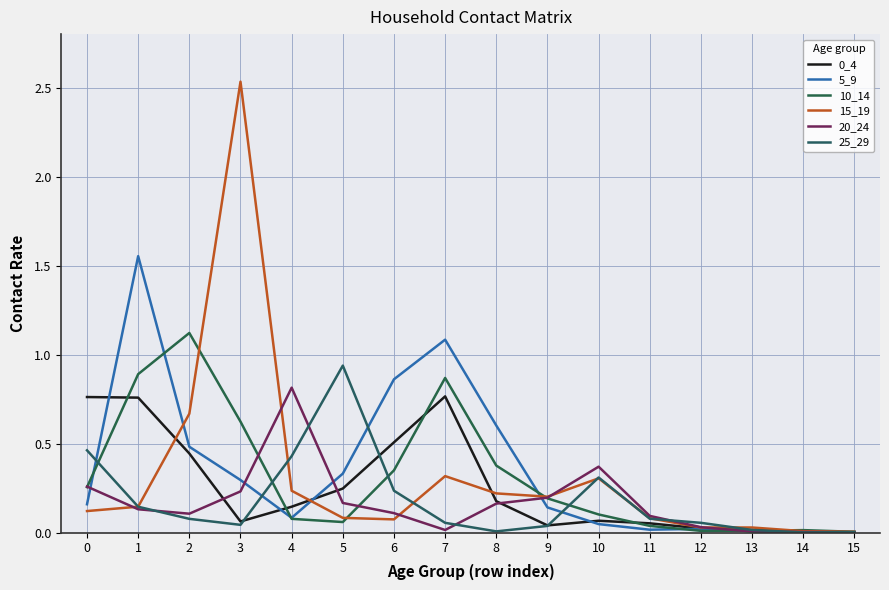

Reading left to right, list all the values displayed in this chart.

0_4: 0=0.8	1=0.8	2=0.4	3=0.1	4=0.1	5=0.2	6=0.5	7=0.8	8=0.2	9=0.0	10=0.1	11=0.1	12=0.0	13=0.0	14=0.0	15=0.0
5_9: 0=0.2	1=1.6	2=0.5	3=0.3	4=0.1	5=0.3	6=0.9	7=1.1	8=0.6	9=0.1	10=0.0	11=0.0	12=0.0	13=0.0	14=0.0	15=0.0
10_14: 0=0.3	1=0.9	2=1.1	3=0.6	4=0.1	5=0.1	6=0.4	7=0.9	8=0.4	9=0.2	10=0.1	11=0.0	12=0.0	13=0.0	14=0.0	15=0.0
15_19: 0=0.1	1=0.1	2=0.7	3=2.5	4=0.2	5=0.1	6=0.1	7=0.3	8=0.2	9=0.2	10=0.3	11=0.1	12=0.0	13=0.0	14=0.0	15=0.0
20_24: 0=0.3	1=0.1	2=0.1	3=0.2	4=0.8	5=0.2	6=0.1	7=0.0	8=0.2	9=0.2	10=0.4	11=0.1	12=0.0	13=0.0	14=0.0	15=0.0
25_29: 0=0.5	1=0.1	2=0.1	3=0.0	4=0.4	5=0.9	6=0.2	7=0.1	8=0.0	9=0.0	10=0.3	11=0.1	12=0.1	13=0.0	14=0.0	15=0.0